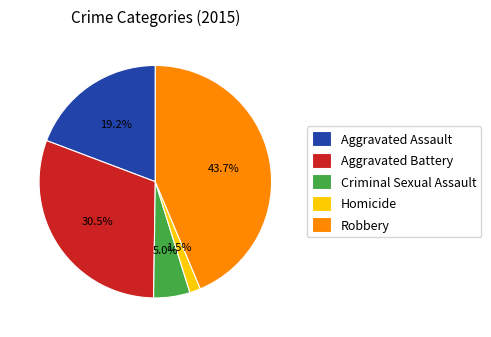

To the nearest percent, what is the difference between the largest and smallest slice percentages?

42%